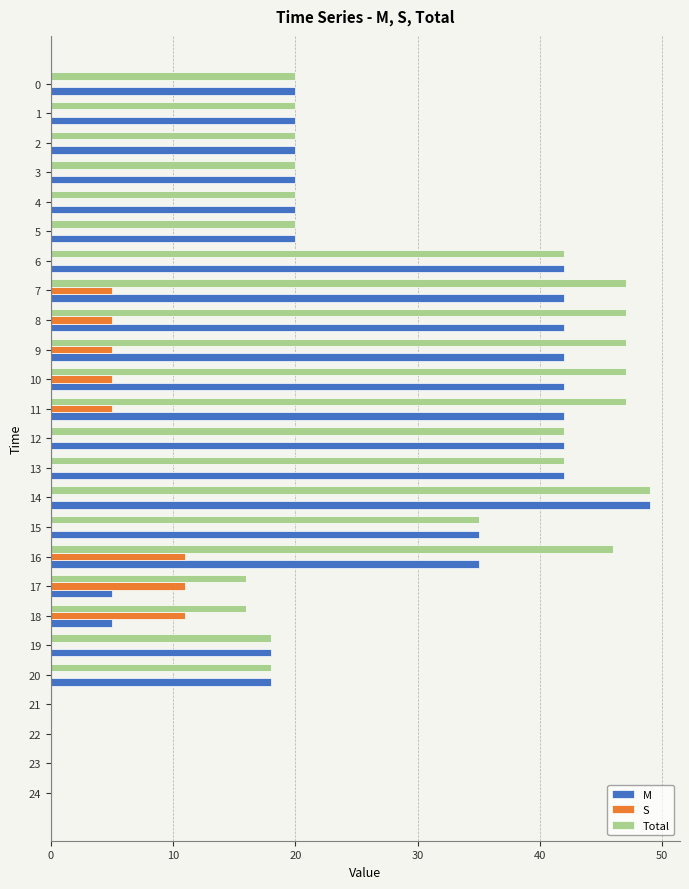

Between 7 and 17, which series saw the biggest shift?

M